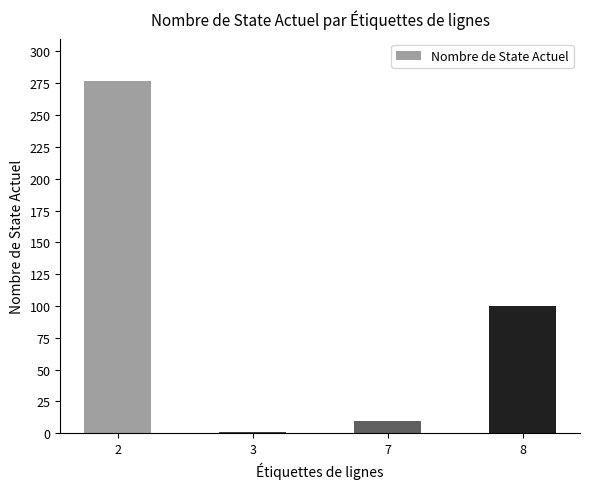

What is the approximate value at 2?

277